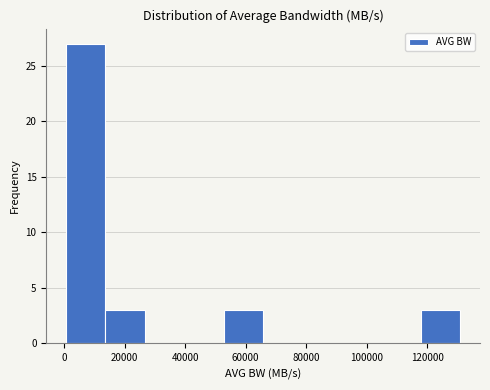

Which range on the x-axis has the tallest bar?

0 to 14000